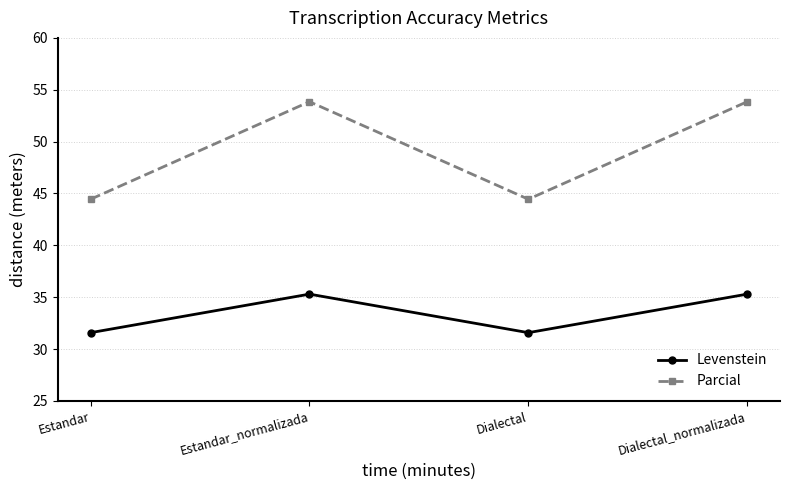

Which series has the largest total across all categories?

Parcial